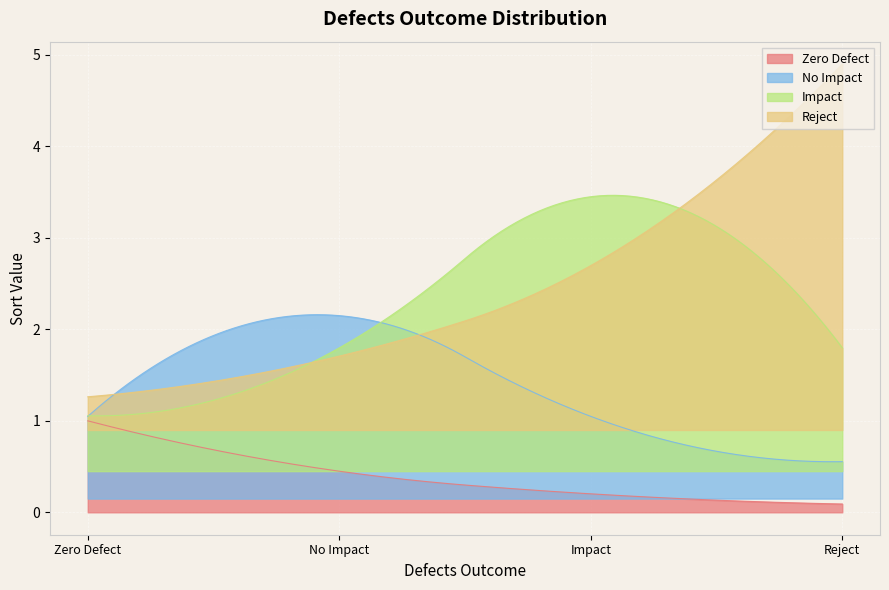

How many values are between 2 and 4?

3